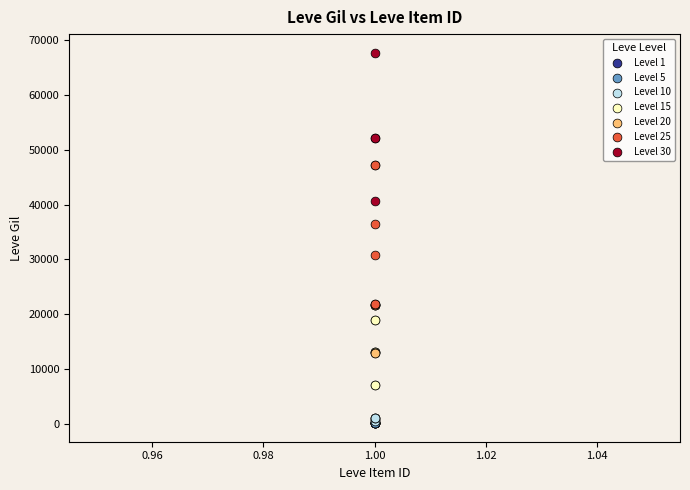

Which series contains the highest Y value?

Level 30